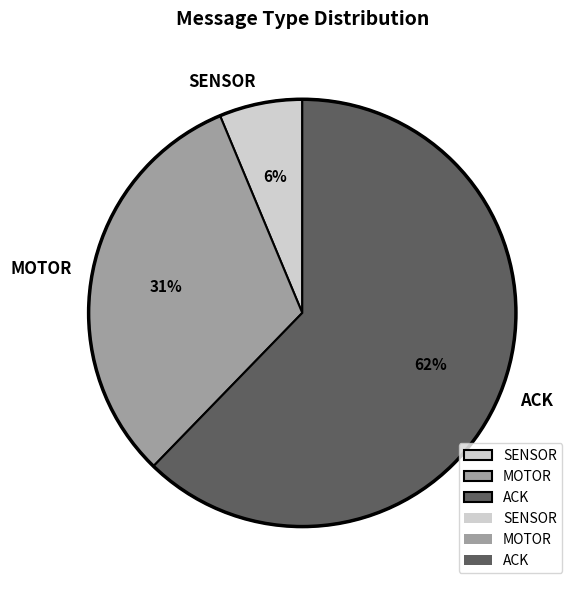

Rank the categories by value from highest to lowest.

ACK, MOTOR, SENSOR